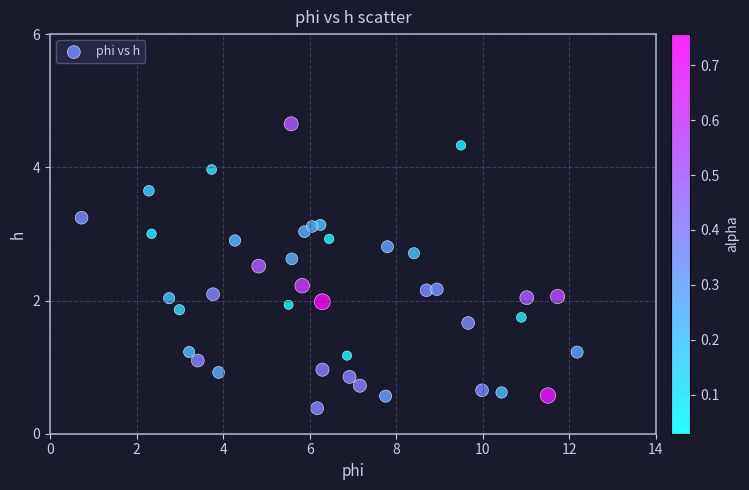

What is the range of Y values (max minus min)?

4.3